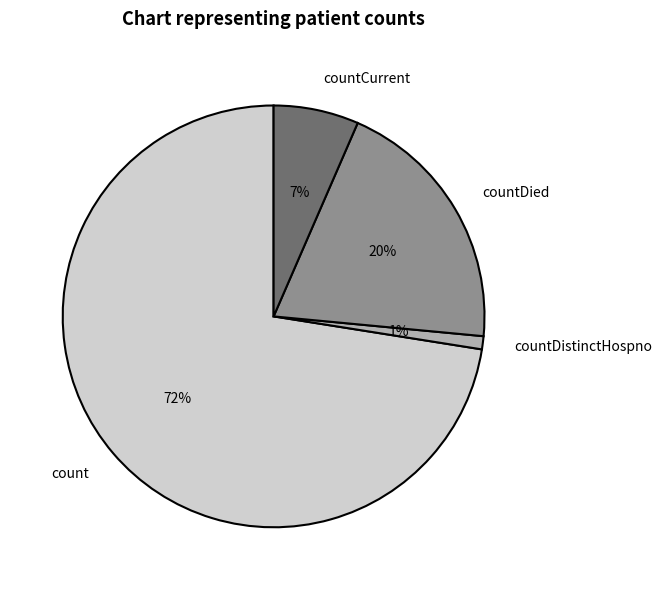

Is there a majority slice in this chart?

Yes